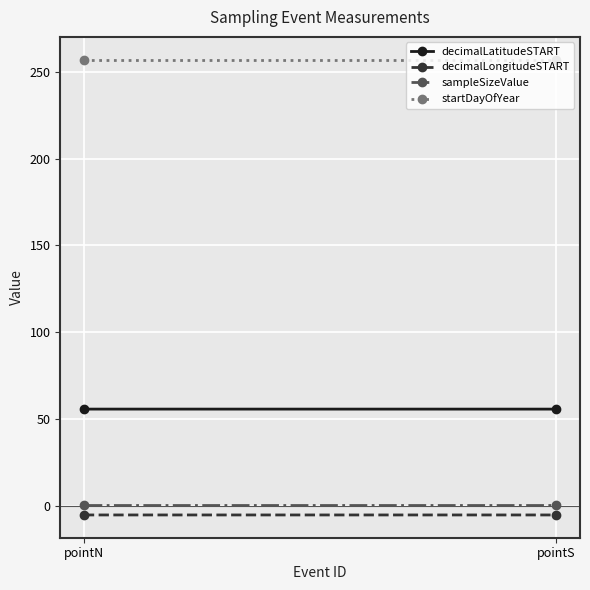

What is the value of the decimalLatitudeSTART point at the 2nd from the left?

55.7